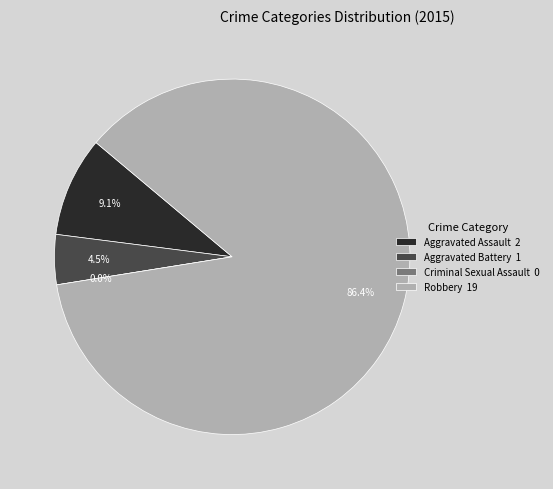

Does Aggravated Battery account for over 50% of the chart?

No